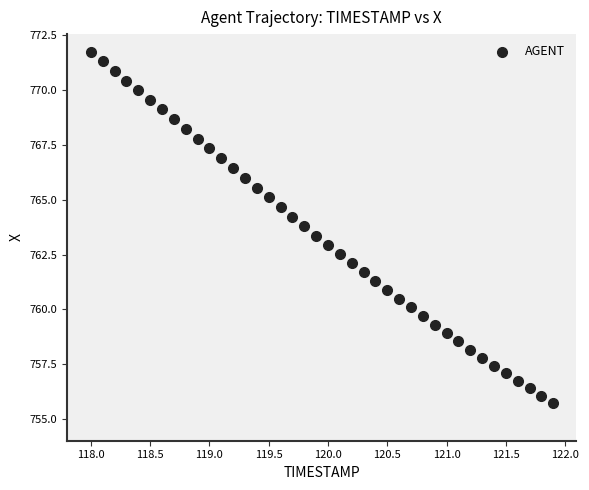

What is the range of Y values (max minus min)?

16.0